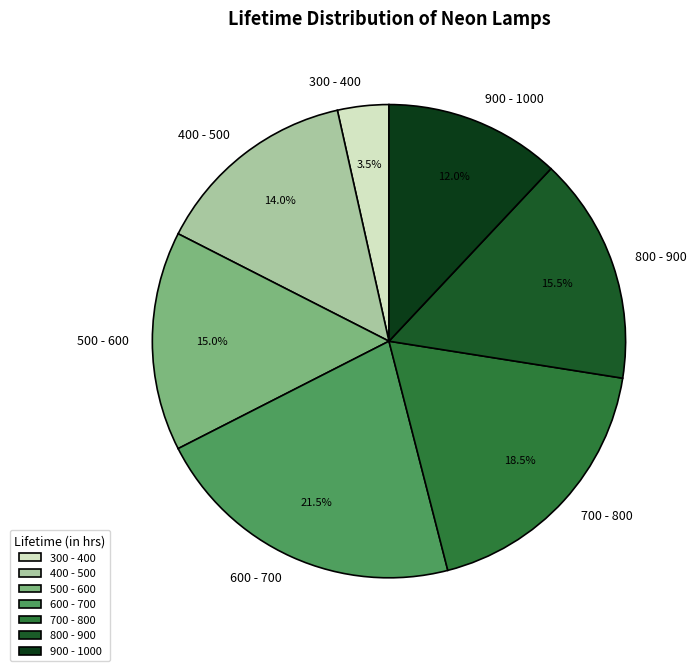

Which has a higher value, 700 - 800 or 400 - 500?

700 - 800